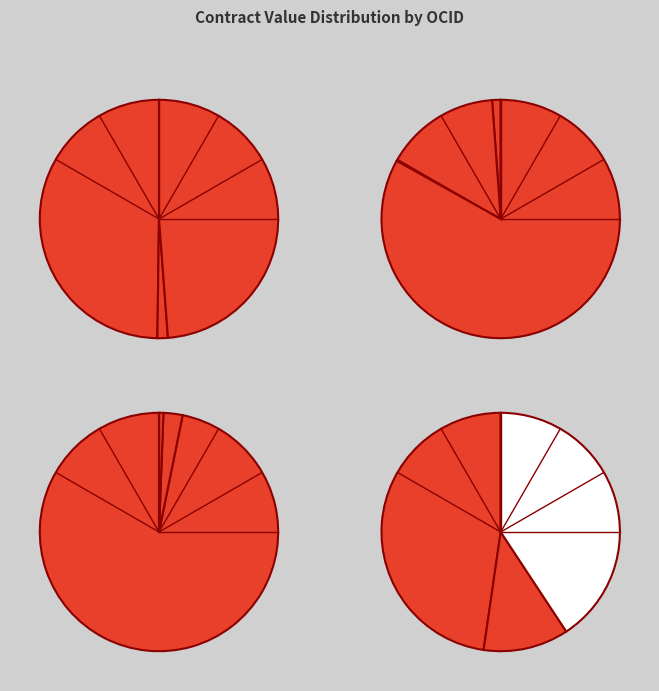

What percentage is the ocds-mfx54g-4 (8) slice, to the nearest percent?

25%